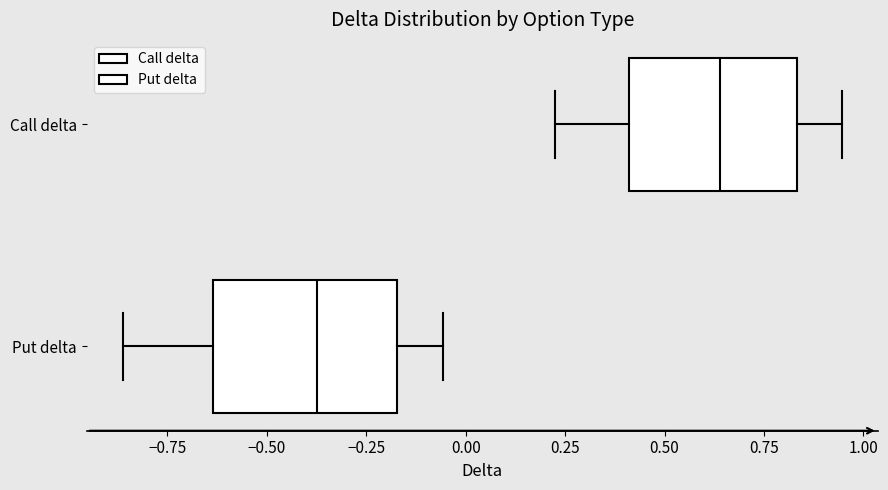

Reading bottom to top, transcribe this box plot: for each box, give where its median line is, the range the box spans, and where its two whiskers end, as read against the x-axis. The values are not printed on the chart, so give them approximately, as read against the axis.

Put delta: median -0.35, box -0.65 to -0.15, whiskers -0.85 to -0.05
Call delta: median 0.65, box 0.40 to 0.85, whiskers 0.25 to 0.95